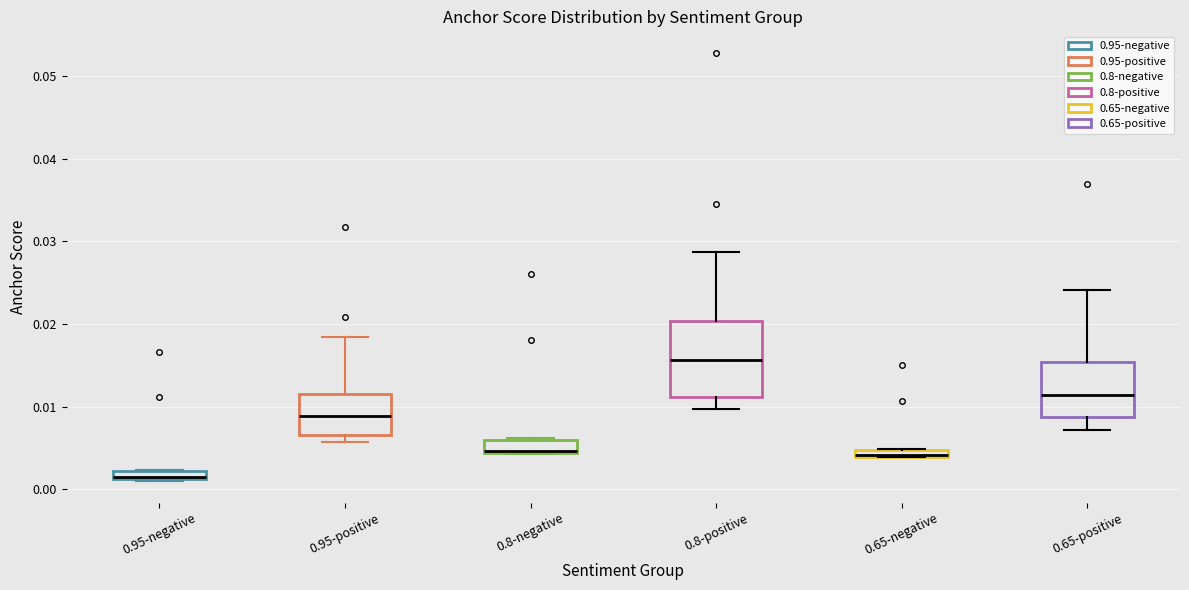

Which box is the tallest, from its lower edge to its upper edge?

0.8-positive